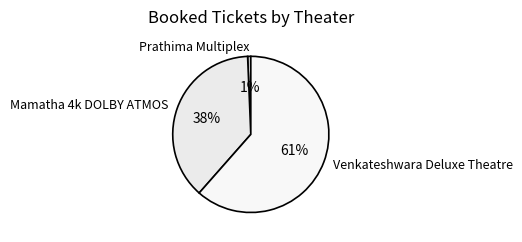

Approximately how many times larger is the value at Venkateshwara Deluxe Theatre compared to Mamatha 4k DOLBY ATMOS?

1.6